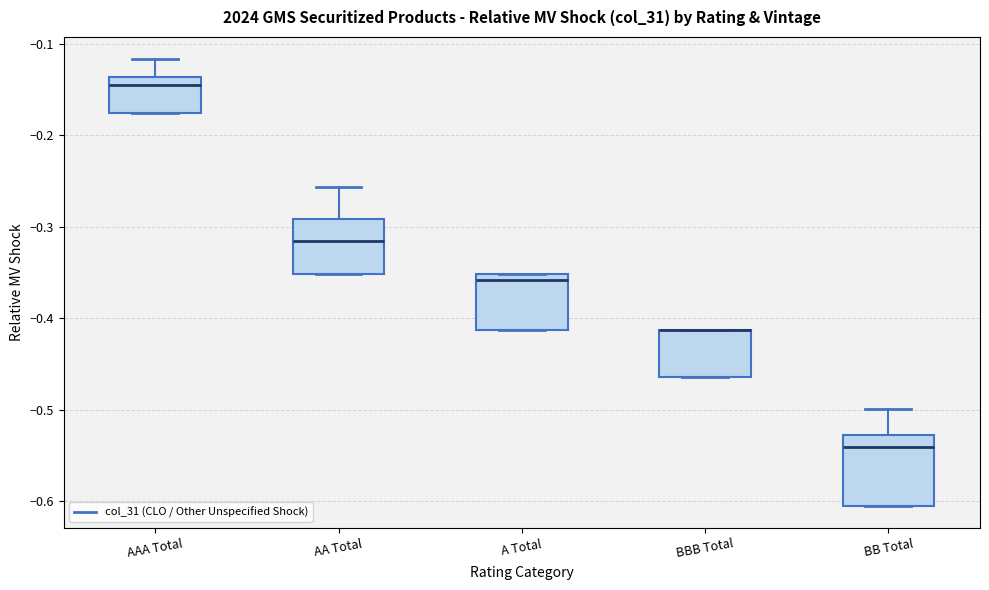

Where does the median line of the box for A Total sit on the y-axis? The values are not printed on the chart, so give them approximately, as read against the axis.

-0.36